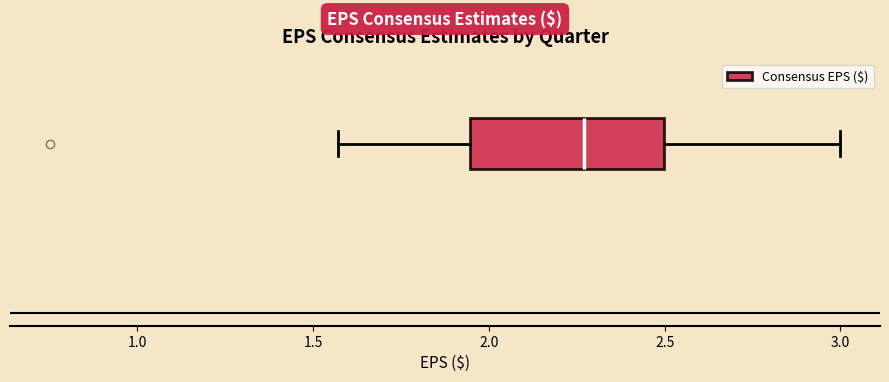

Where does the left whisker of the box end on the x-axis? The values are not printed on the chart, so give them approximately, as read against the axis.

1.55